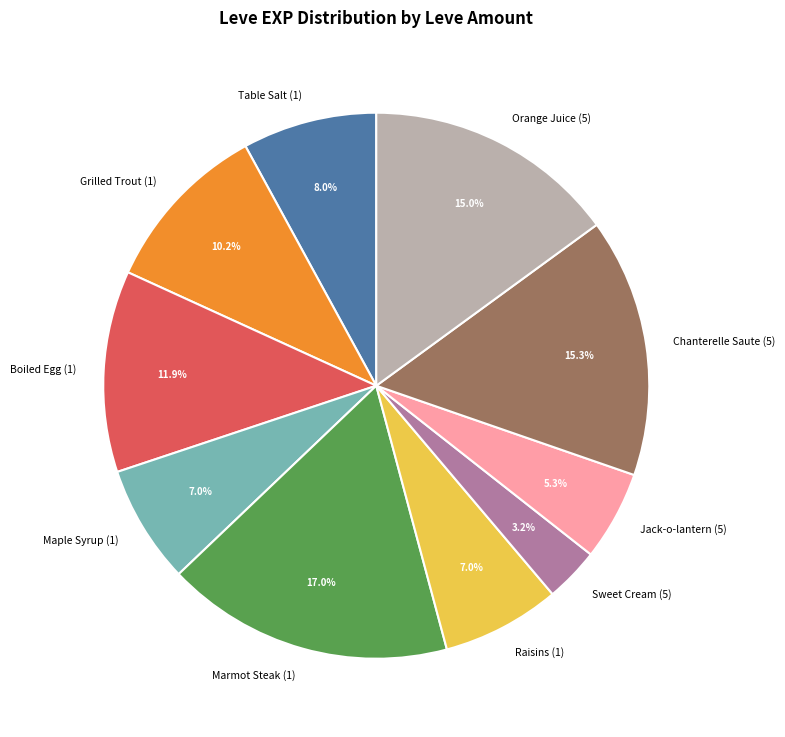

Which slice is the largest?

Marmot Steak (1)